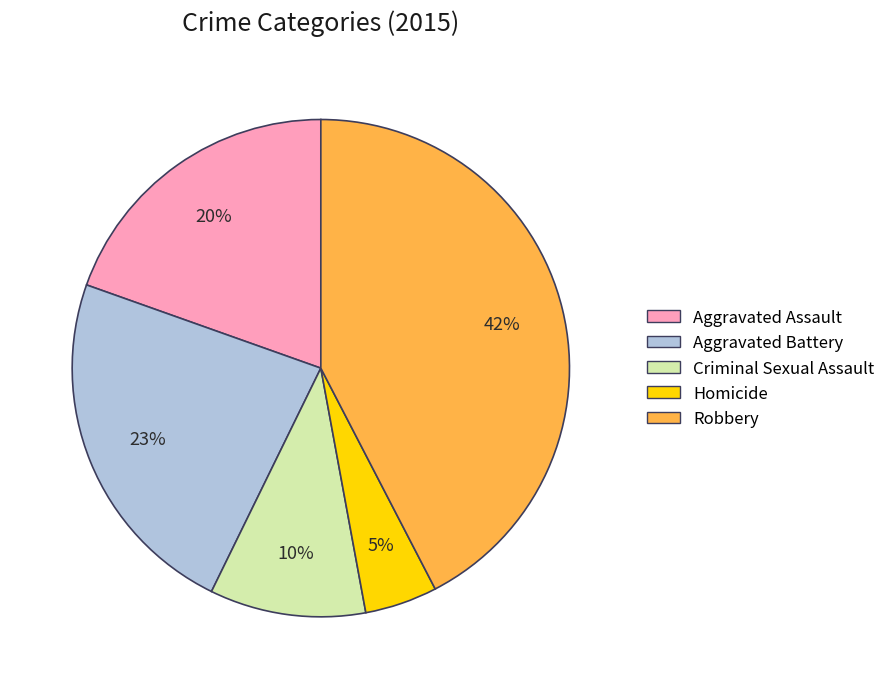

To the nearest percent, what percentage of the pie is Aggravated Assault?

20%